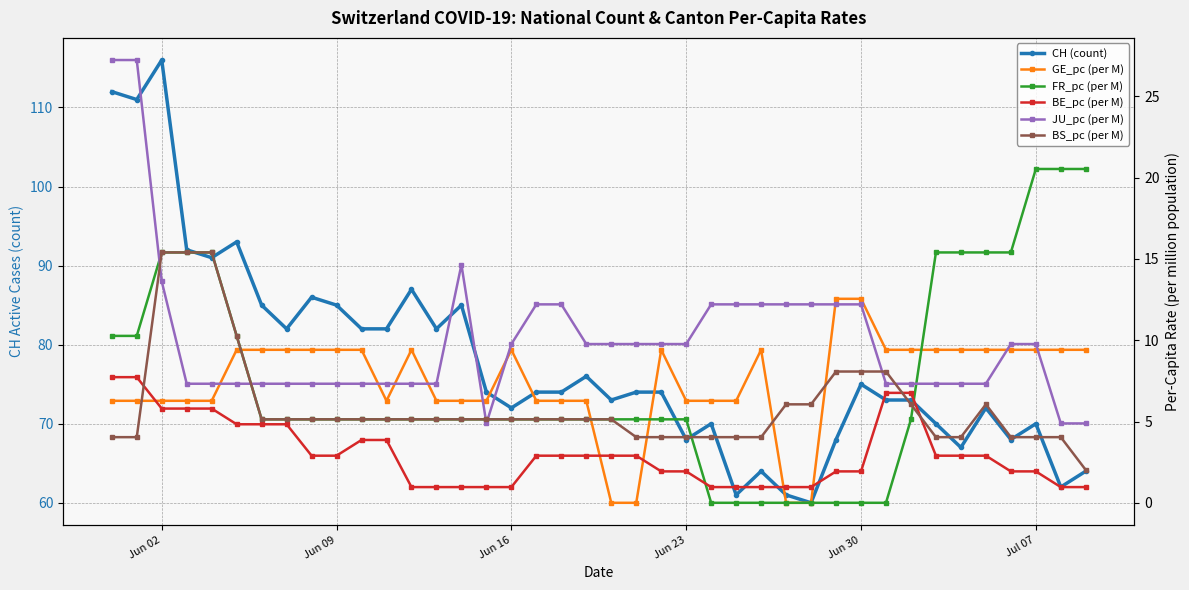

What are all the series names shown in the legend?

CH (count), GE_pc (per M), FR_pc (per M), BE_pc (per M), JU_pc (per M), BS_pc (per M)